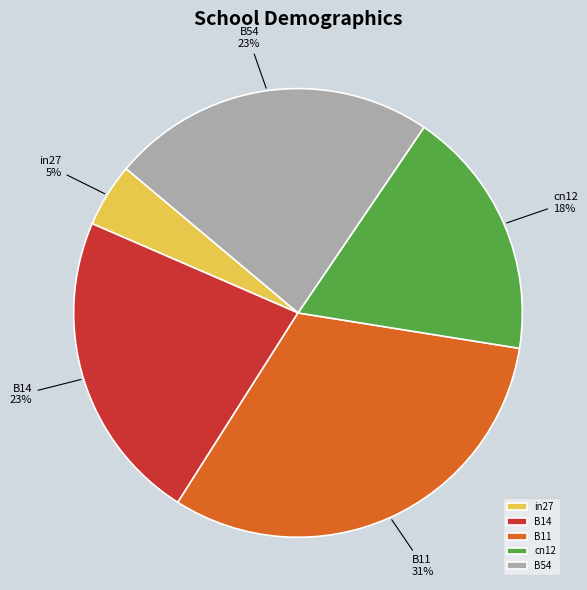

The B54 slice represents 23% of the pie. True or false?

True